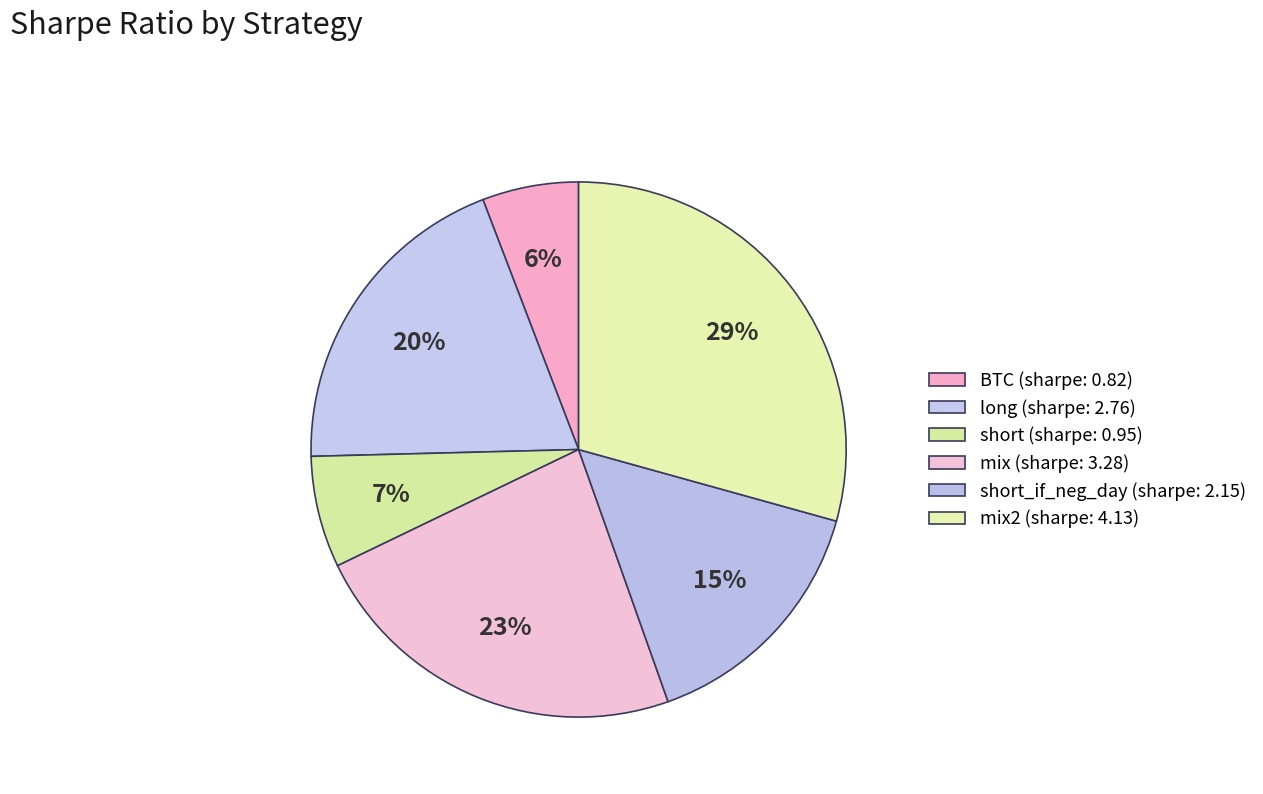

Count the number of slices in the pie.

6